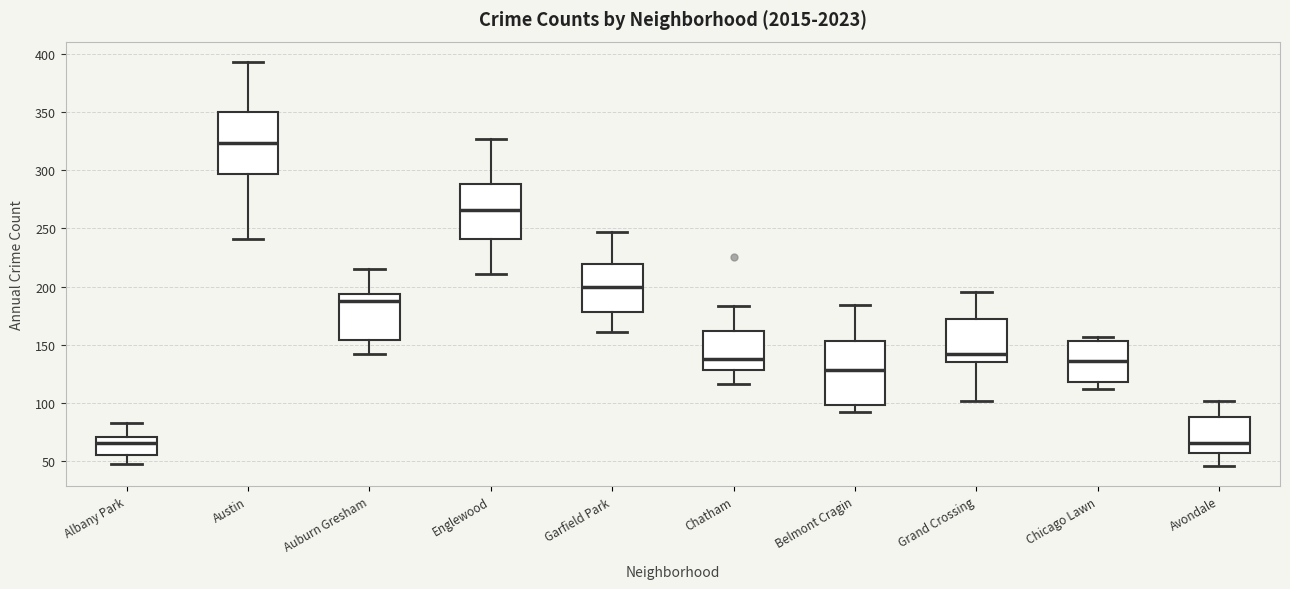

Where does the upper whisker of the box for Avondale end on the y-axis? The values are not printed on the chart, so give them approximately, as read against the axis.

100